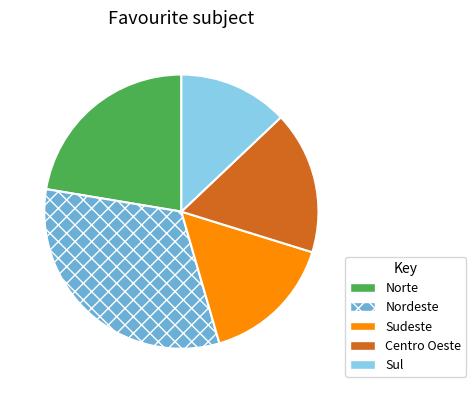

How many slices are in this pie chart?

5